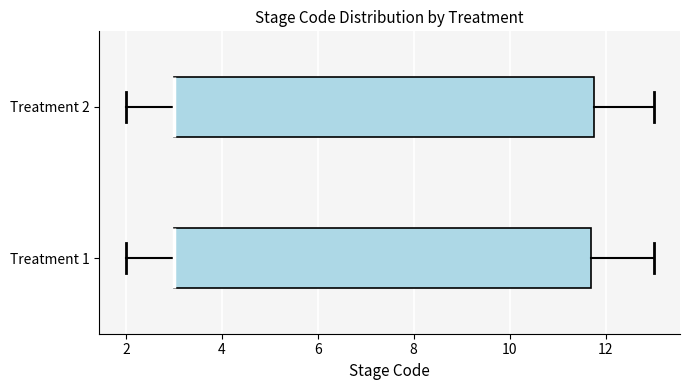

Where does the right whisker of the box for Treatment 2 end on the x-axis? The values are not printed on the chart, so give them approximately, as read against the axis.

13.0